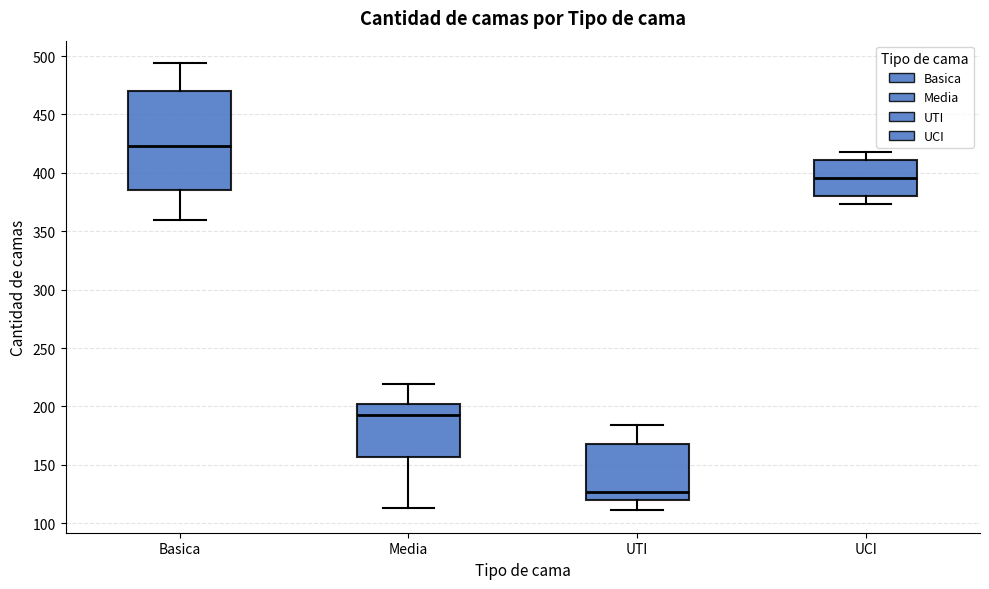

Reading left to right, read every box against the y-axis: the position of its median line, the range the box covers, and the ends of its whiskers. The values are not printed on the chart, so give them approximately, as read against the axis.

Basica: median 425, box 385 to 470, whiskers 360 to 495
Media: median 195, box 155 to 200, whiskers 115 to 220
UTI: median 125, box 120 to 170, whiskers 110 to 185
UCI: median 395, box 380 to 410, whiskers 375 to 420